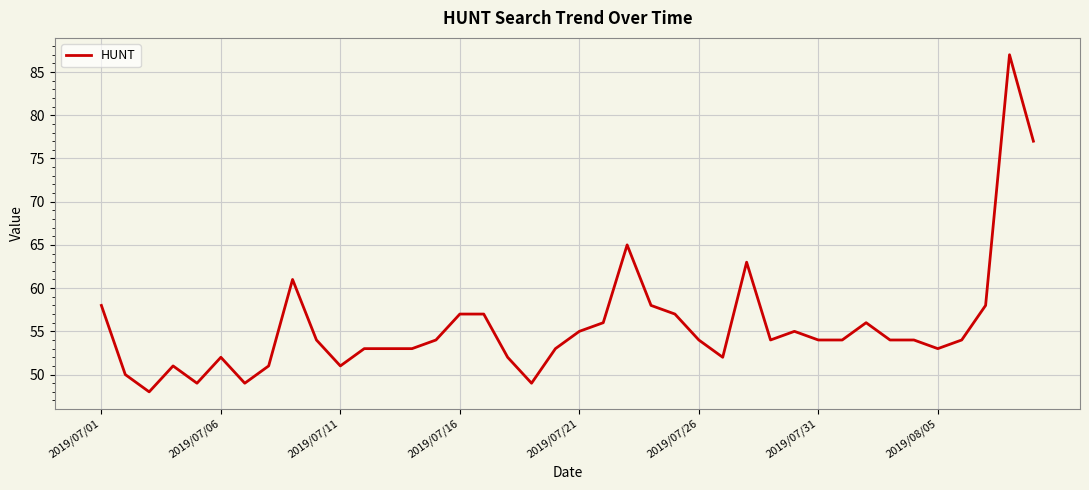

What is the smallest value displayed?

48